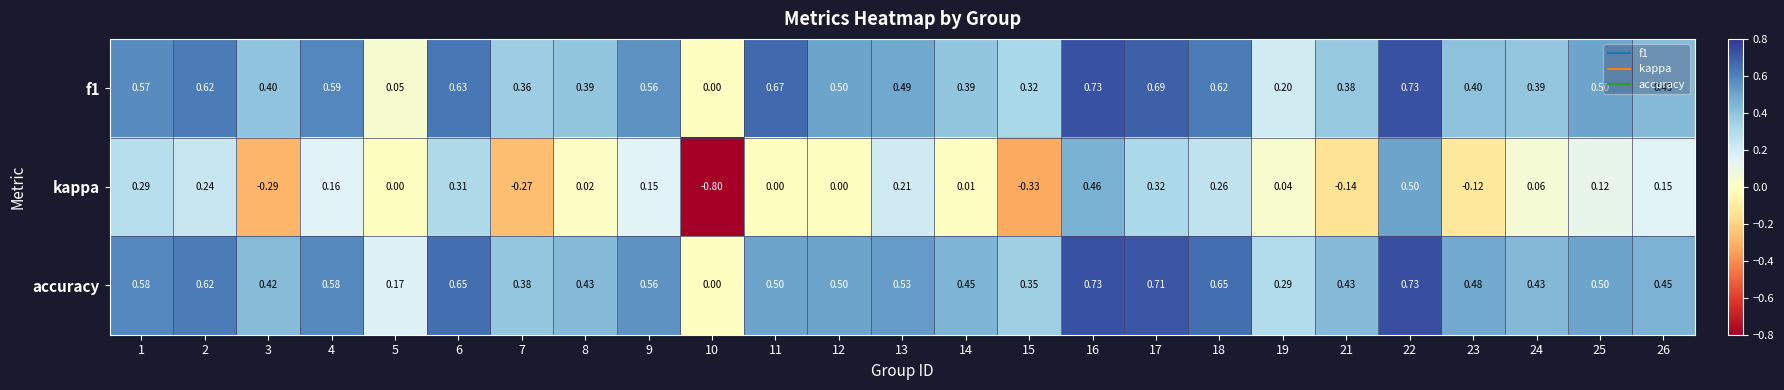

Which series has the largest range (max minus min)?

kappa